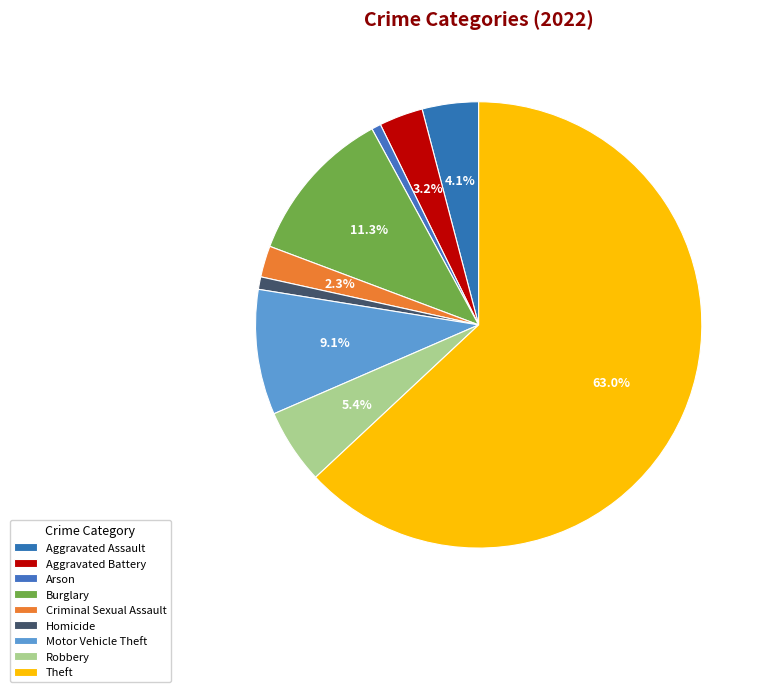

To the nearest percent, what is the combined percentage of Burglary and Arson?

12%